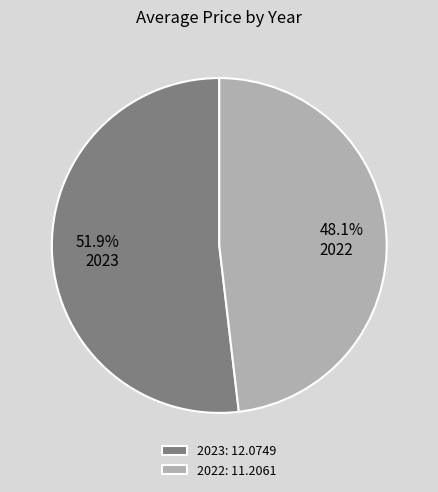

Rank the categories by value from highest to lowest.

2023, 2022